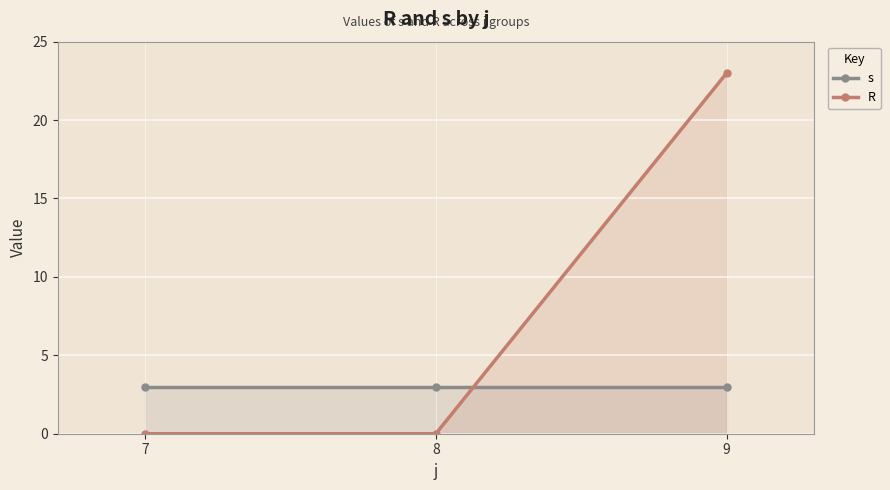

How many lines are shown in the chart?

2